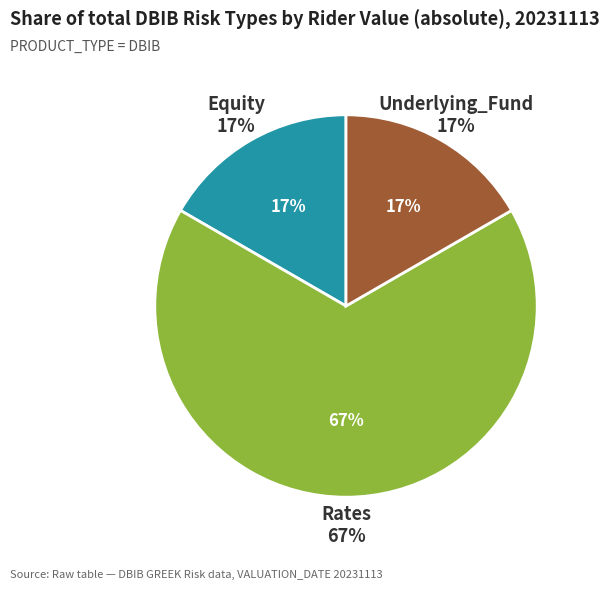

Which slice is the largest?

Rates